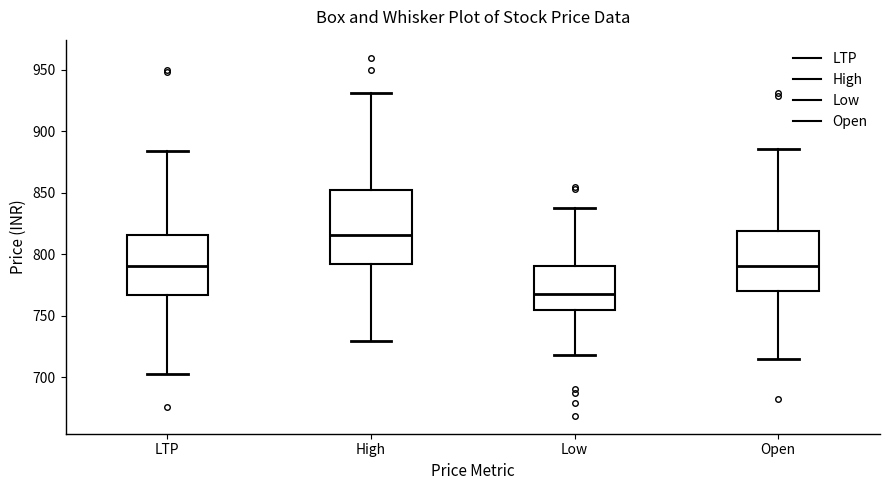

Which box has the highest median line?

High